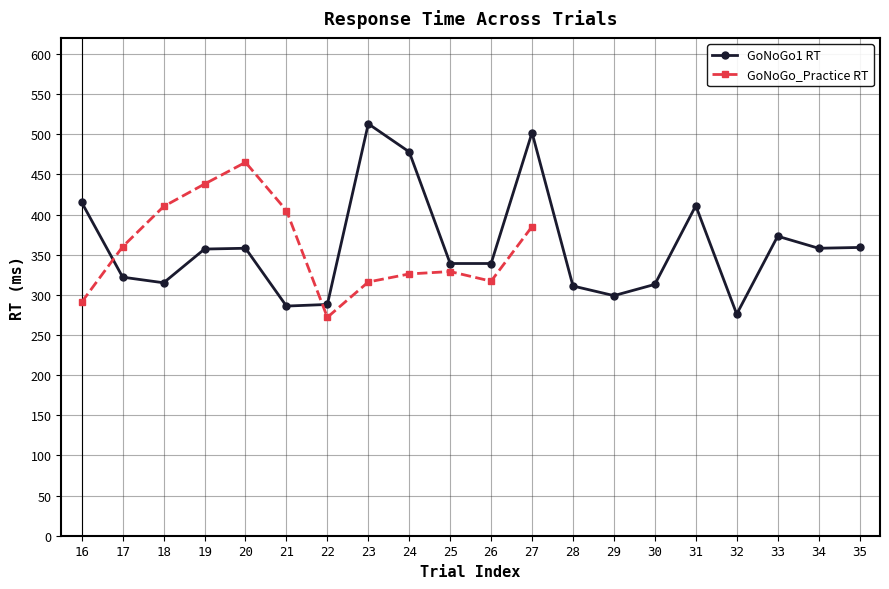

Between which two adjacent categories do GoNoGo_Practice RT and GoNoGo1 RT first intersect?

16 and 17